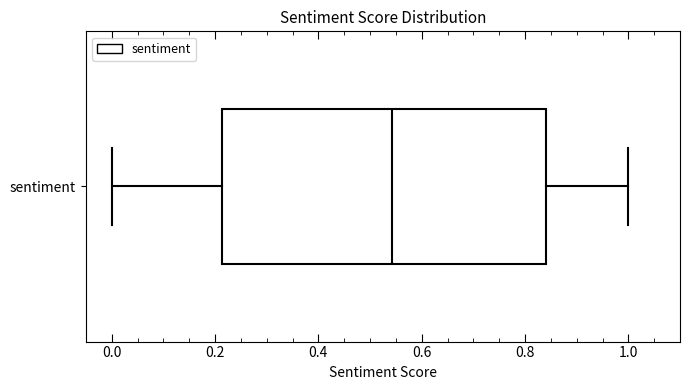

Read this box plot against the x-axis: the position of the median line, the range covered by the box, and the ends of both whiskers. The values are not printed on the chart, so give them approximately, as read against the axis.

median 0.54, box 0.22 to 0.84, whiskers 0.00 to 1.00